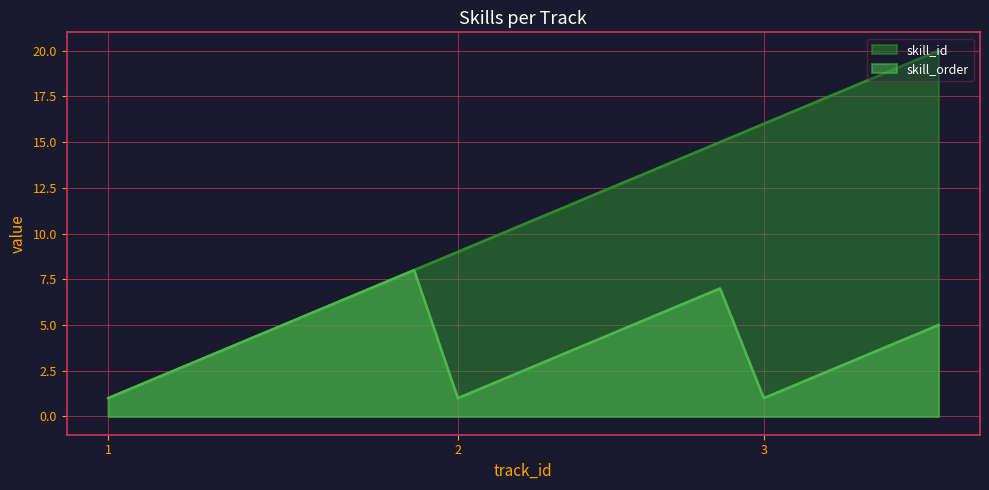

What are all the series names shown in the legend?

skill_id, skill_order